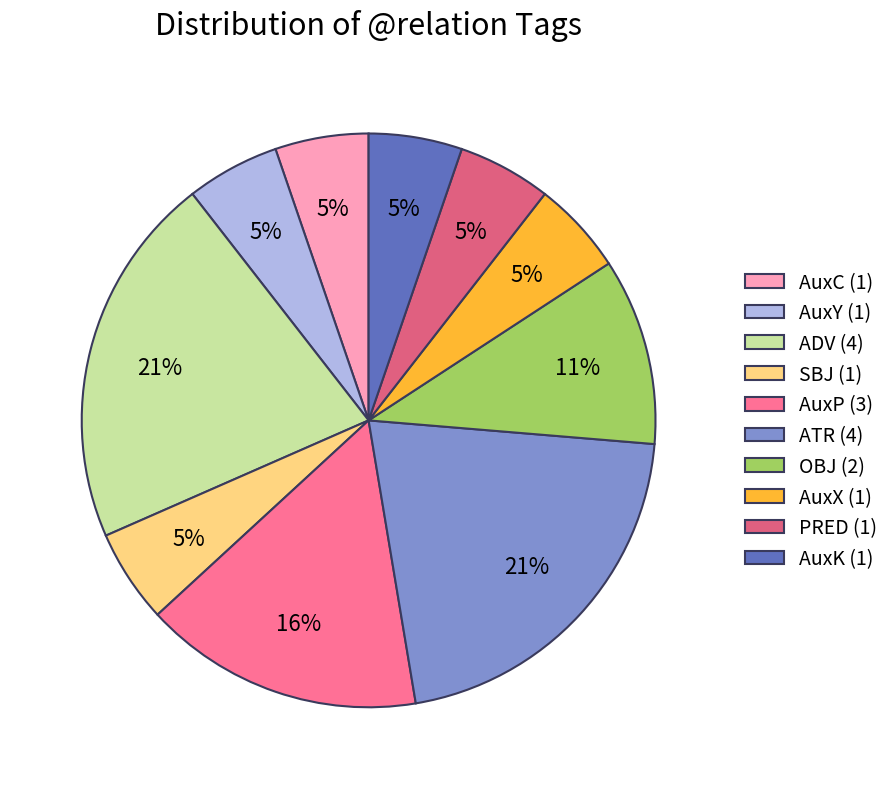

Do SBJ (1) and AuxX (1) together represent more than half of the pie?

No